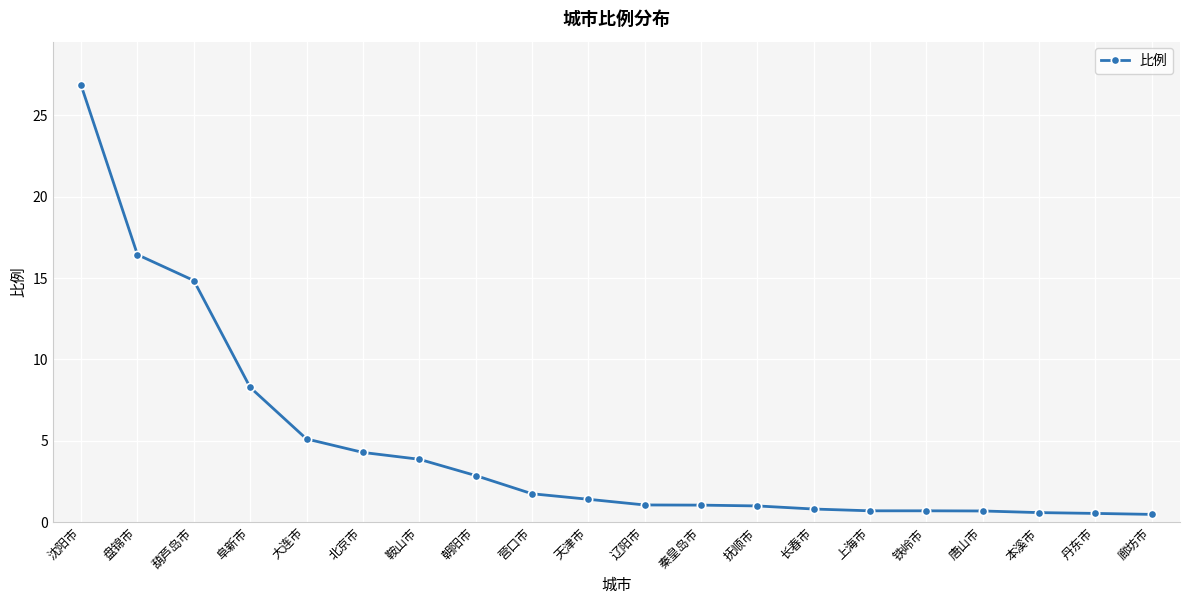

How many lines are shown in the chart?

1